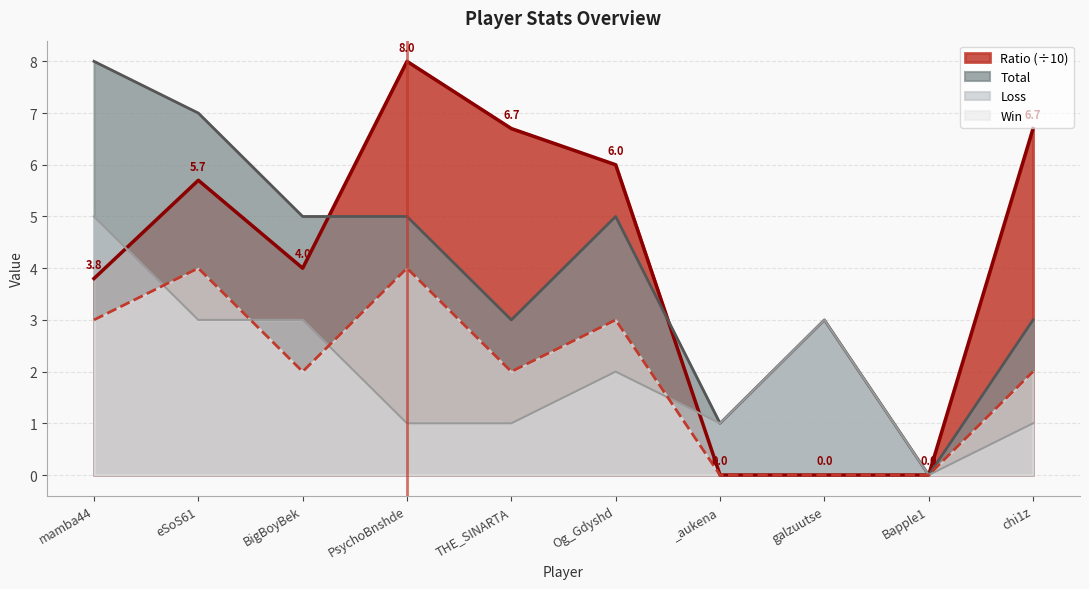

What are all the series names shown in the legend?

Ratio (÷10), Total, Loss, Win